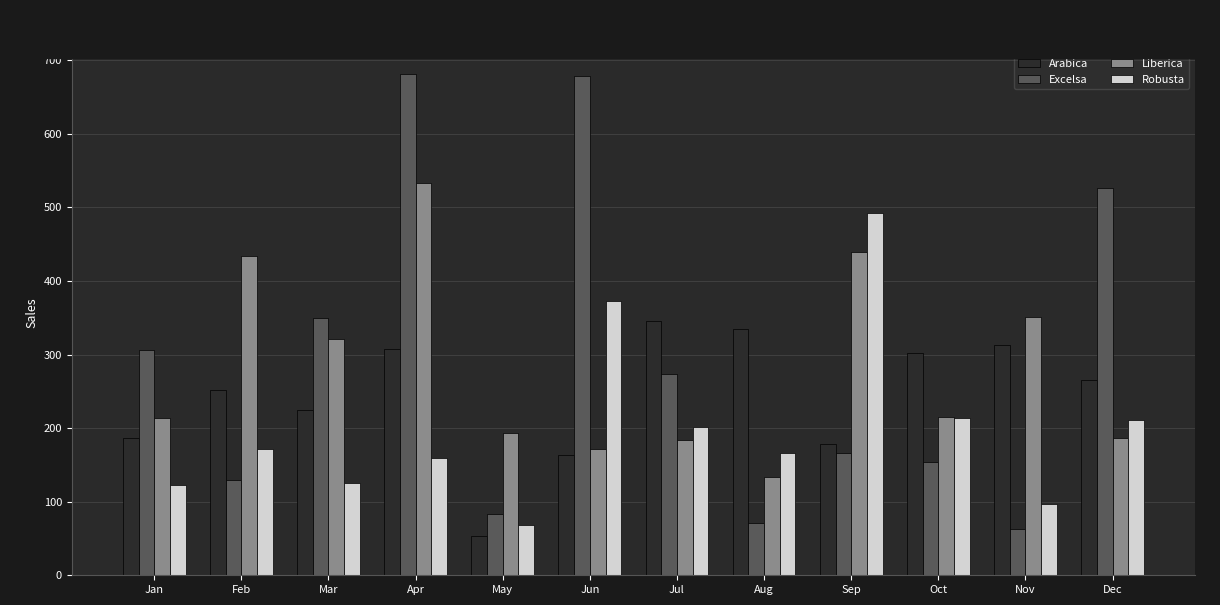

What is the difference between the Arabica values at Jul and Jan?

158.2